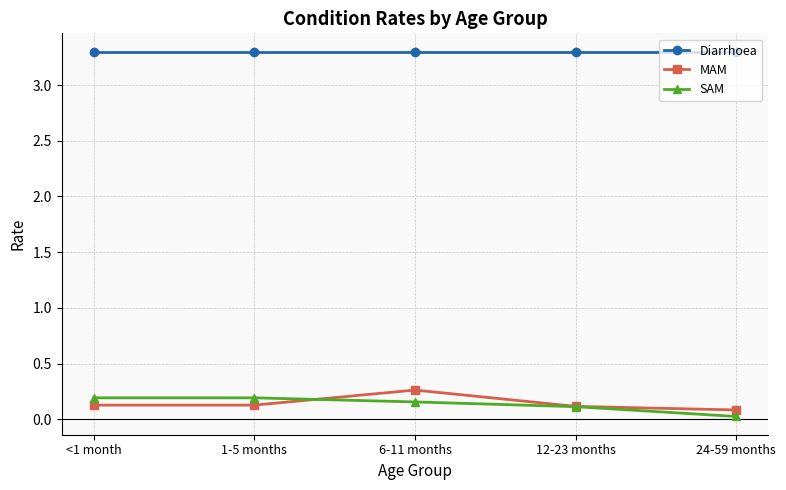

At which category does MAM reach its first local peak?

6-11 months